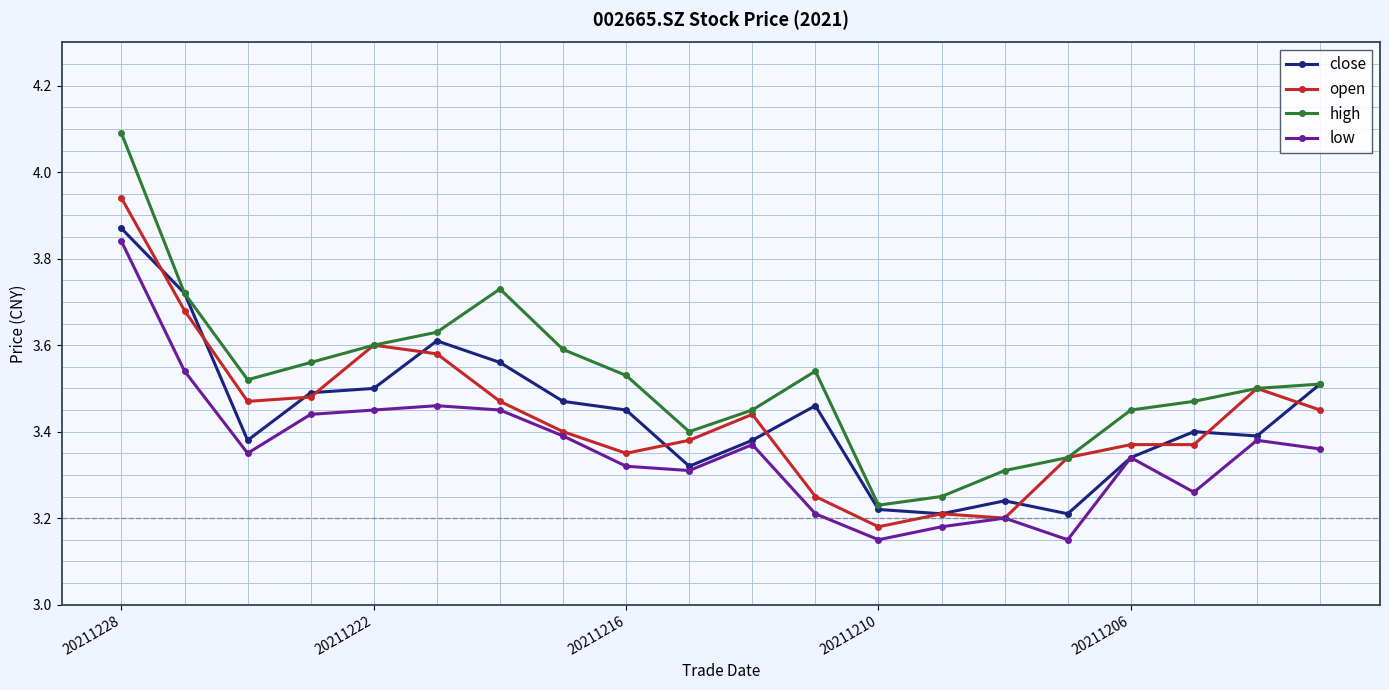

How many low values are between 3 and 4?

20